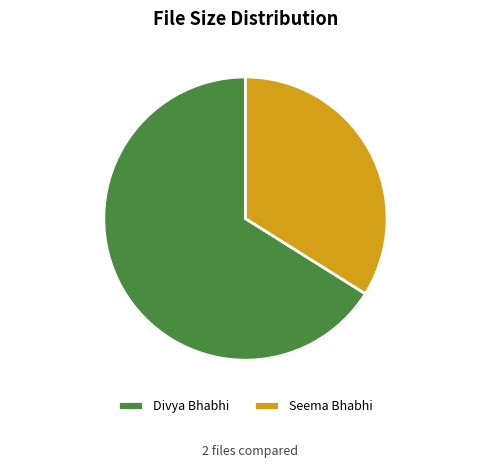

What percentage do Seema Bhabhi and Divya Bhabhi together represent?

100.0%